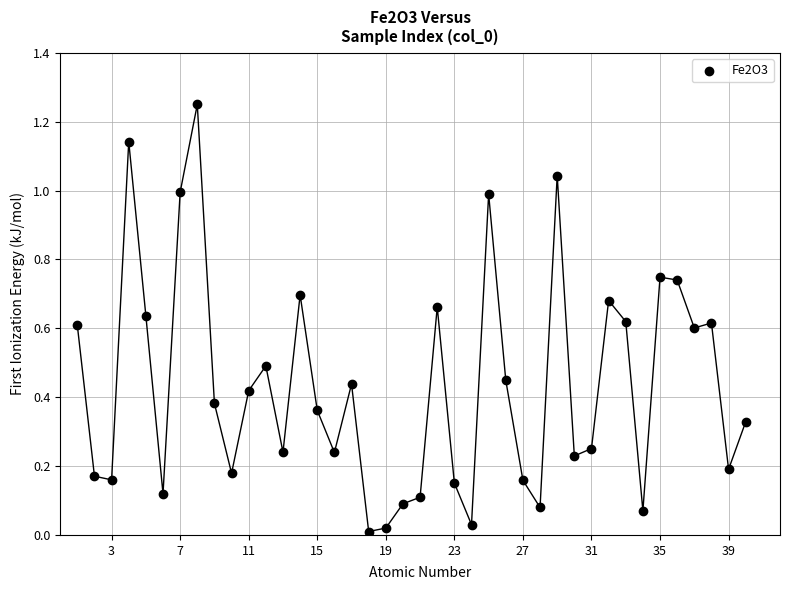

What is the range of X values (max minus min)?

39.0